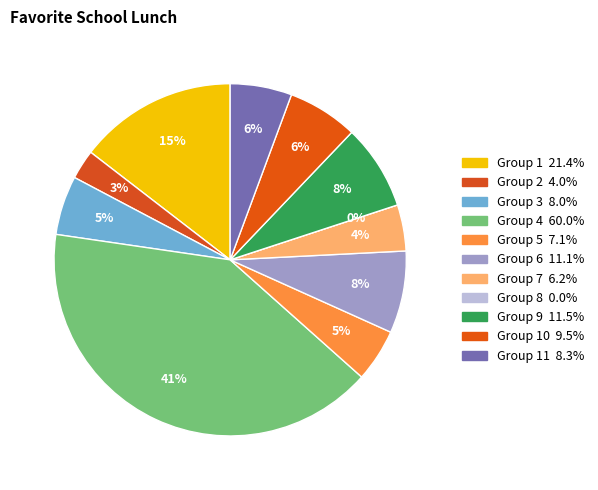

Combined, what portion of the pie is 4 and 9?

48.6%